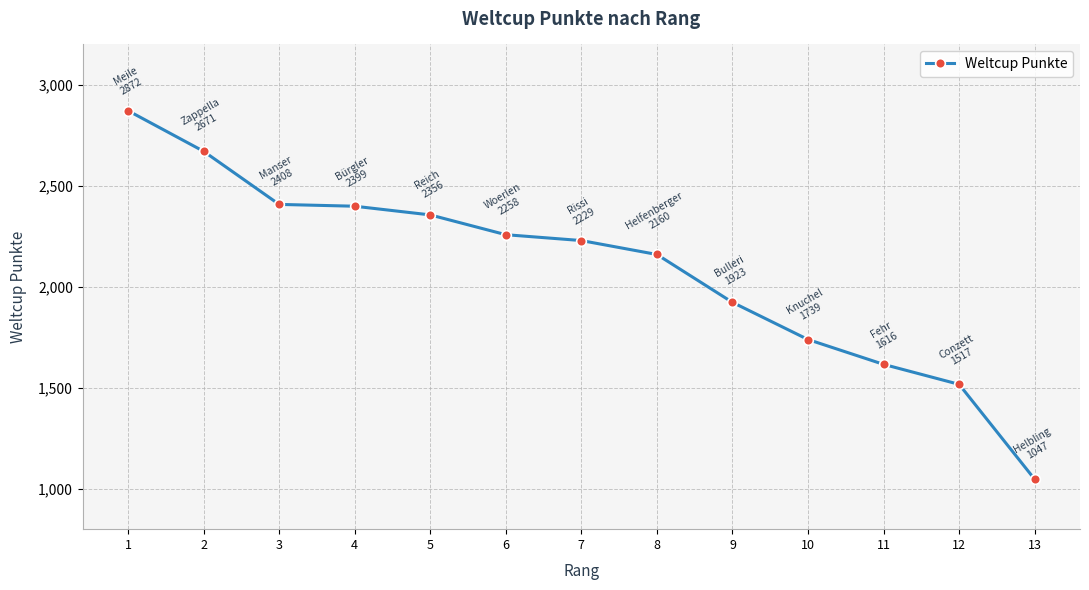

The value at 8 is 3100. True or false?

False